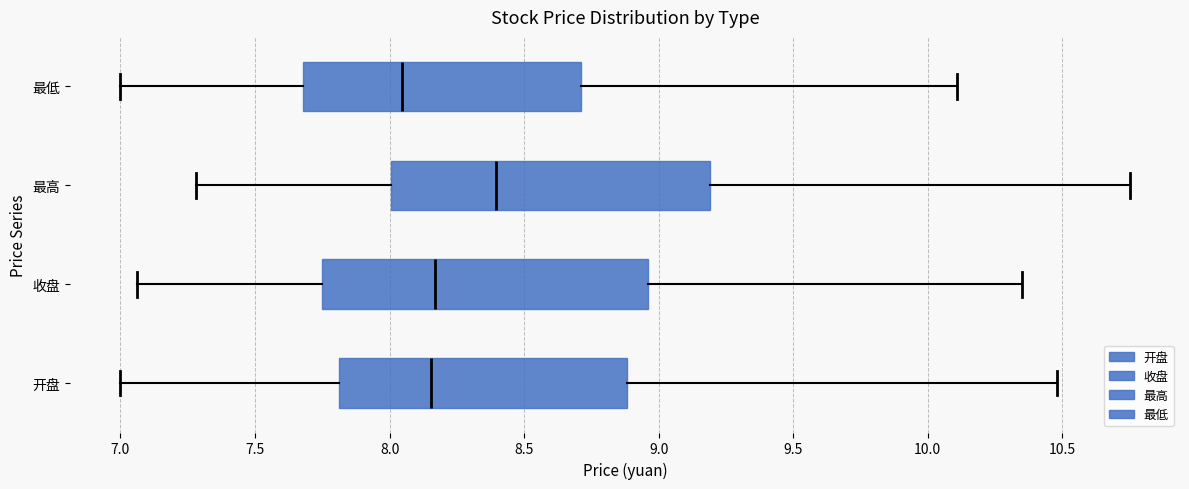

Where does the right whisker of the box for 开盘 end on the x-axis? The values are not printed on the chart, so give them approximately, as read against the axis.

10.50